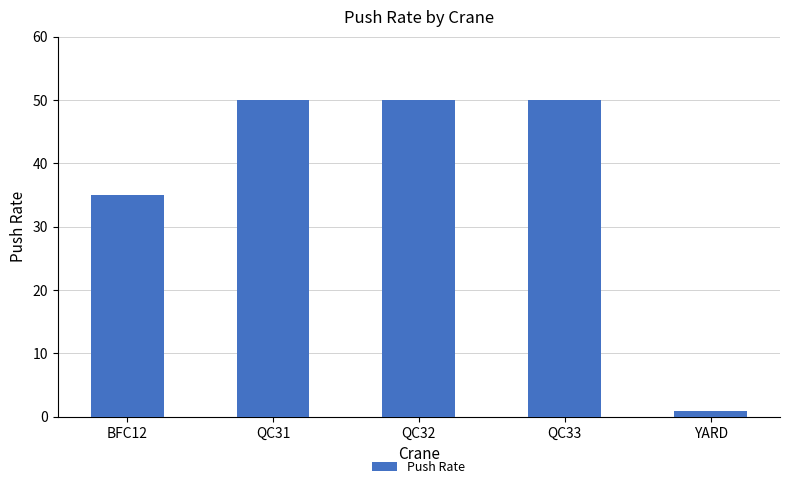

Reading left to right, list all the values displayed in this chart.

BFC12=35	QC31=50	QC32=50	QC33=50	YARD=1